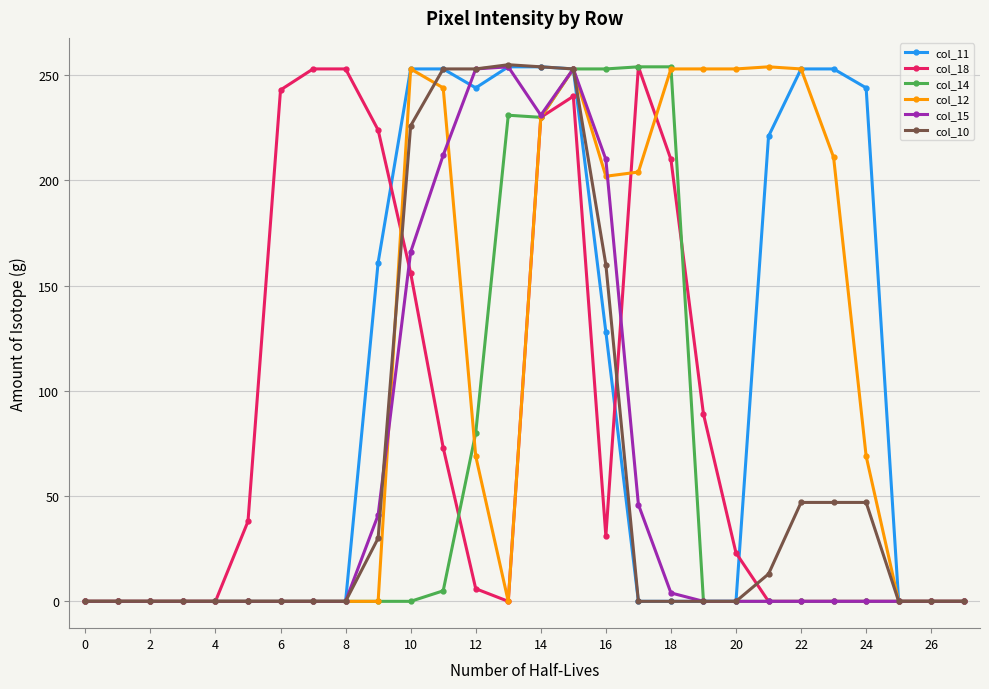

At how many categories does at least one series exceed 142?

19